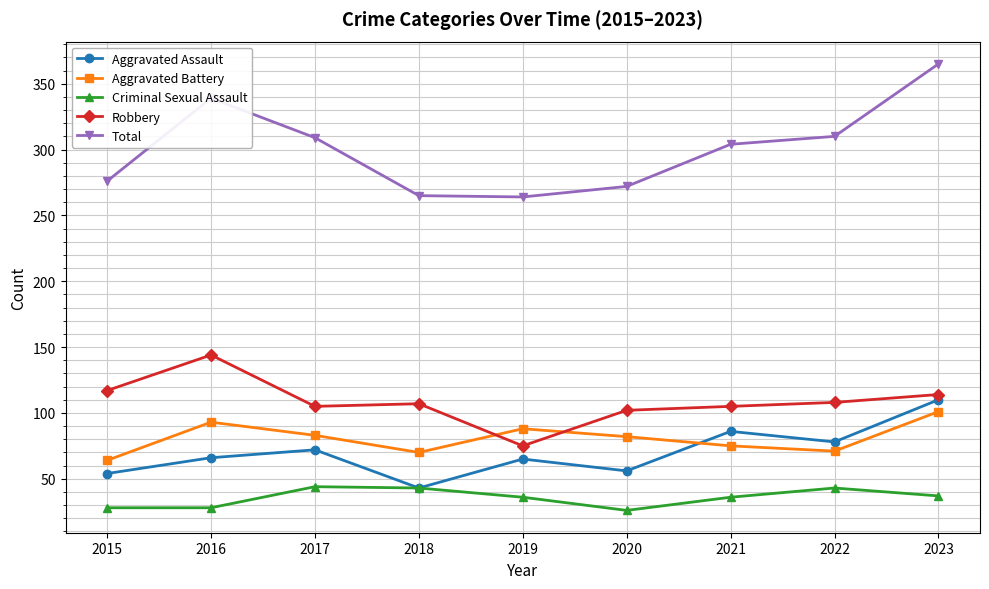

List the series in order of their peak value, highest first.

Total, Robbery, Aggravated Assault, Aggravated Battery, Criminal Sexual Assault